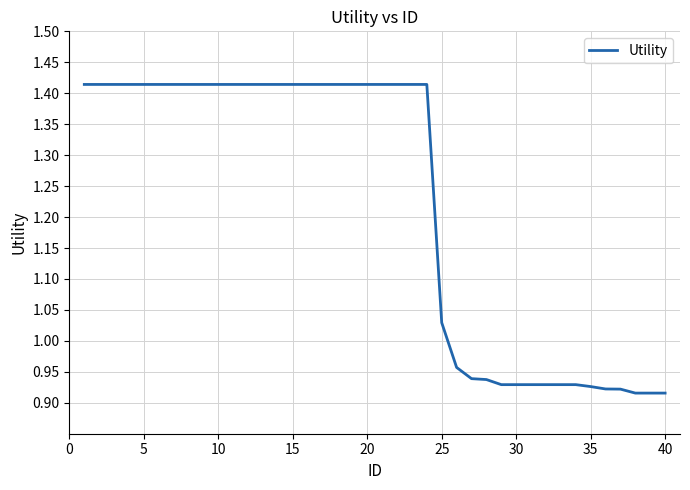

How many lines are shown in the chart?

1